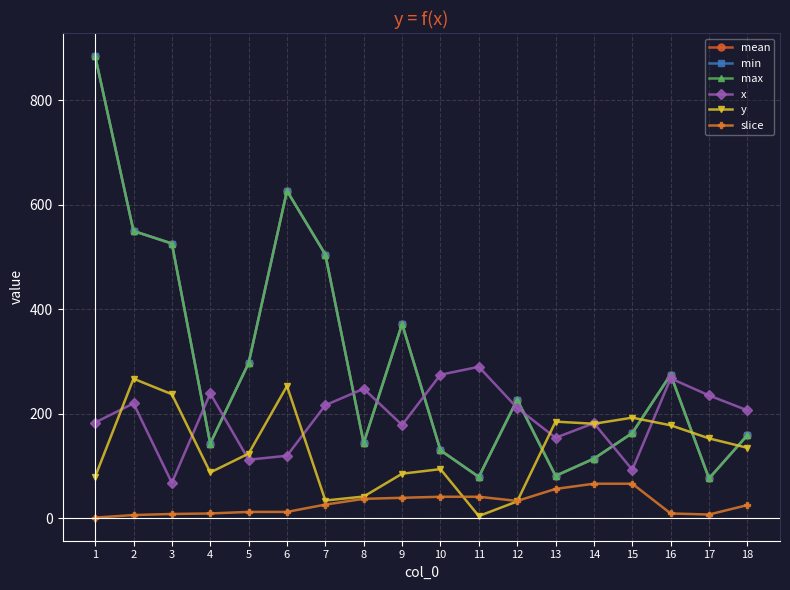

Does the chart have visible grid lines?

Yes